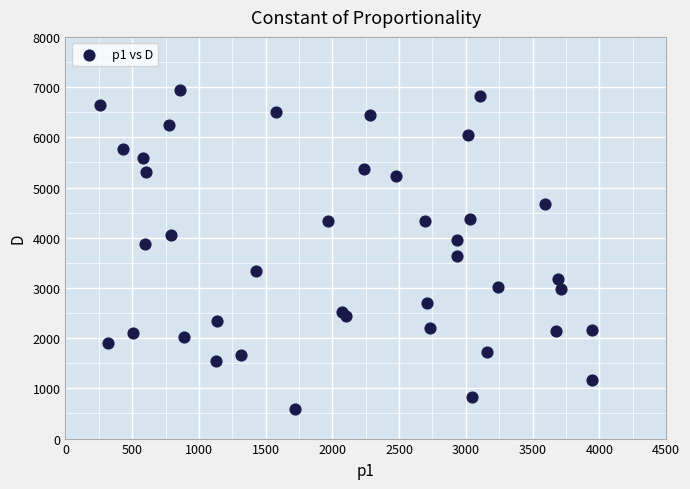

What is the range of X values (max minus min)?

3686.4